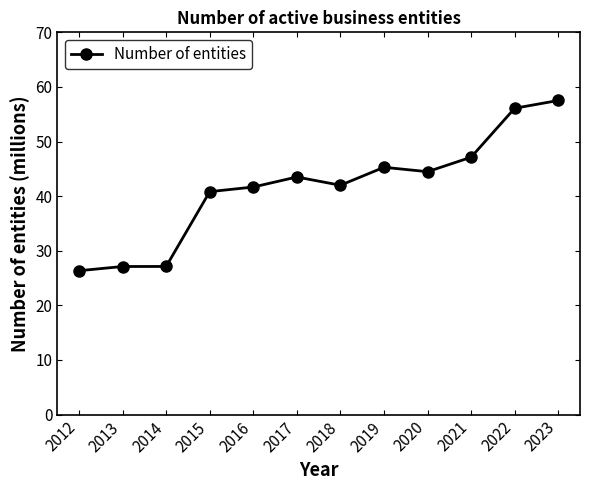

True or false: the data shows 27.1 at 2014.

True